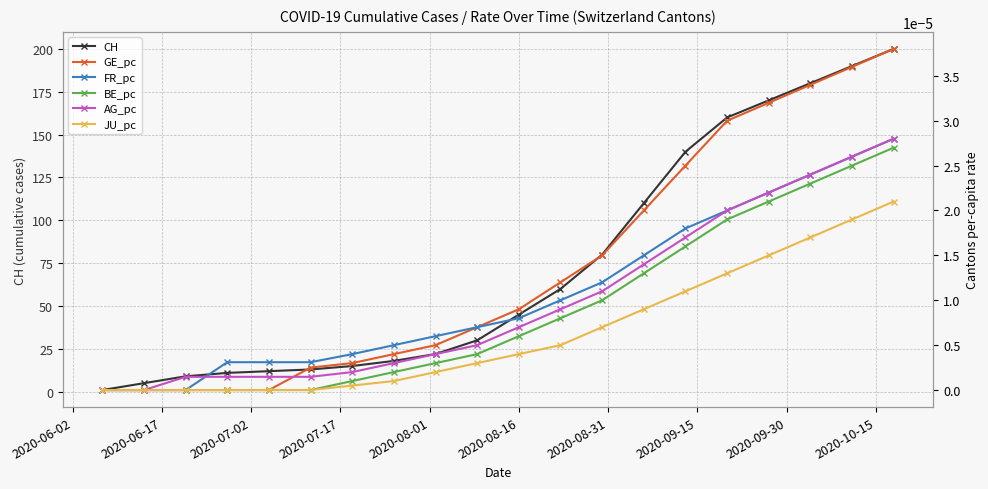

What is the maximum value for CH?

200